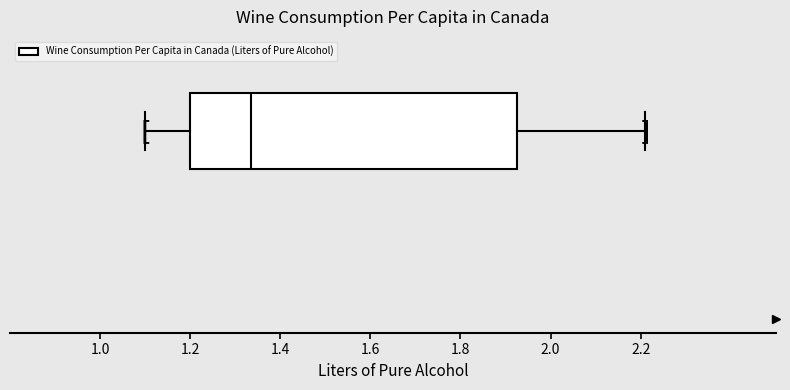

Transcribe this box plot: give where the median line is, the range the box spans, and where the two whiskers end, as read against the x-axis. The values are not printed on the chart, so give them approximately, as read against the axis.

median 1.34, box 1.20 to 1.92, whiskers 1.10 to 2.22